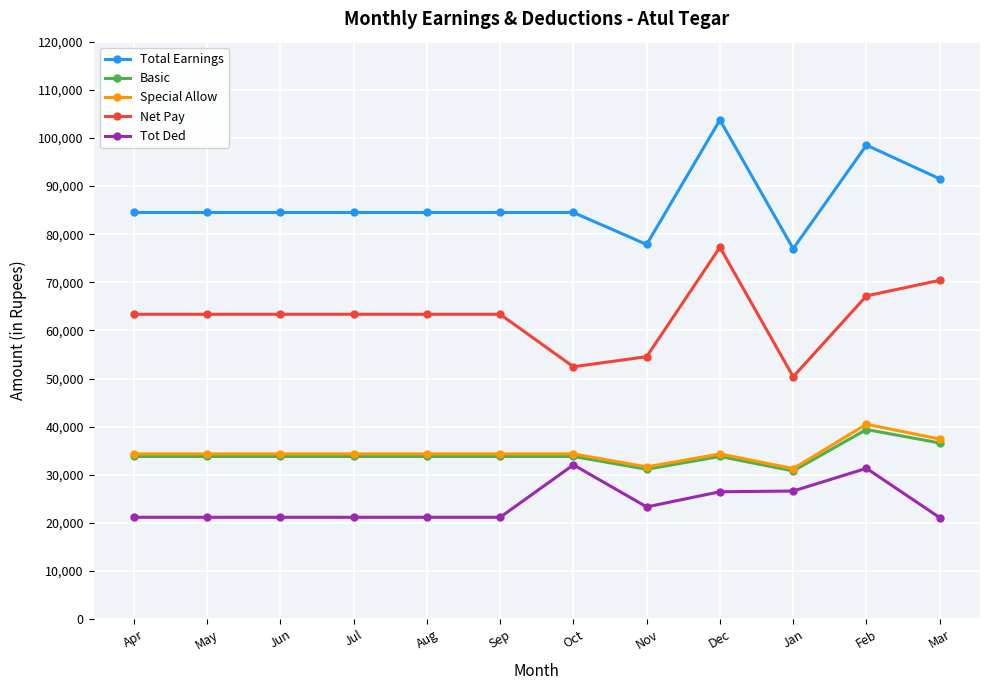

Is the value of Basic at May greater than the value of Net Pay at Jun?

No